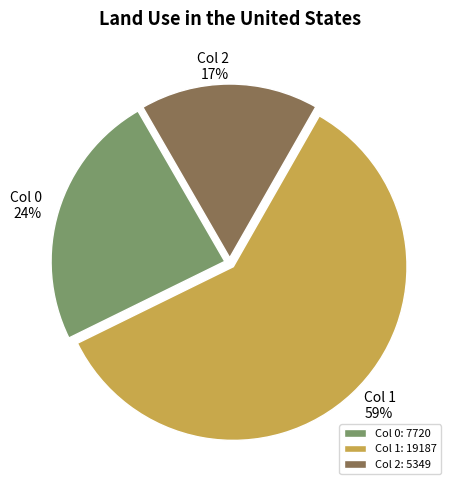

Is it true that Col 1: 19187 is 70% of the pie?

False